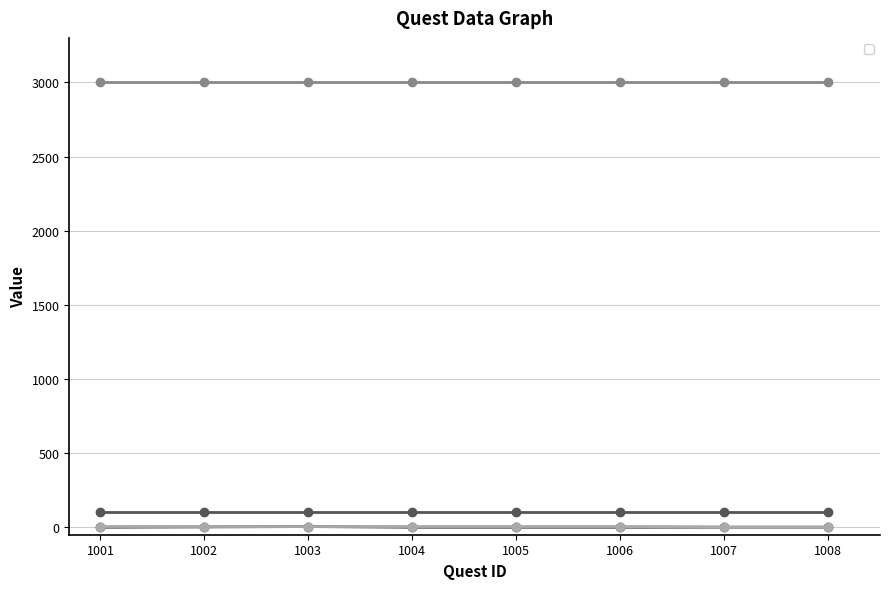

Which has a higher value, 1002 or 1007?

1002